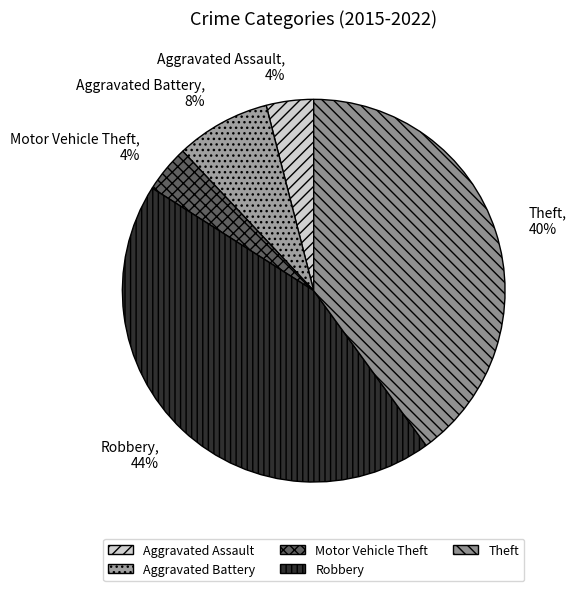

Is it true that Robbery is 36% of the pie?

False